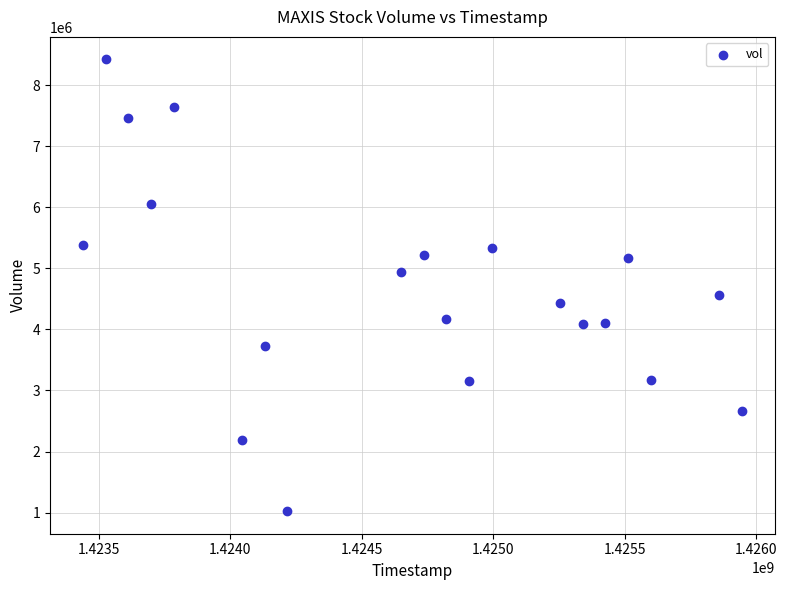

What is the range of X values (max minus min)?

2505600